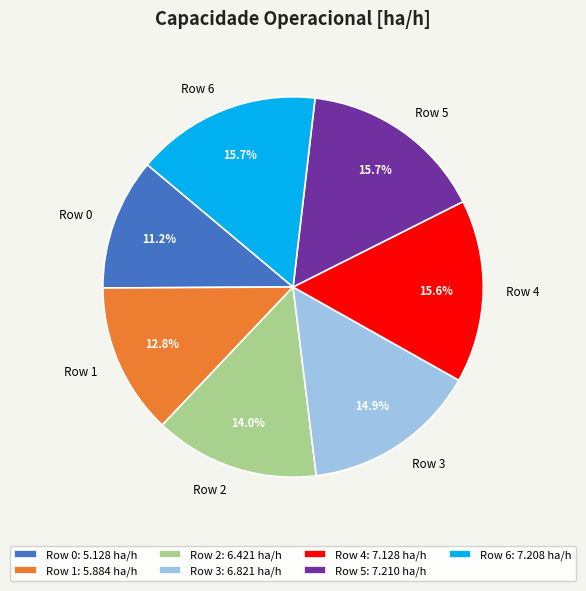

True or false: Row 4 accounts for 16% of the total.

True